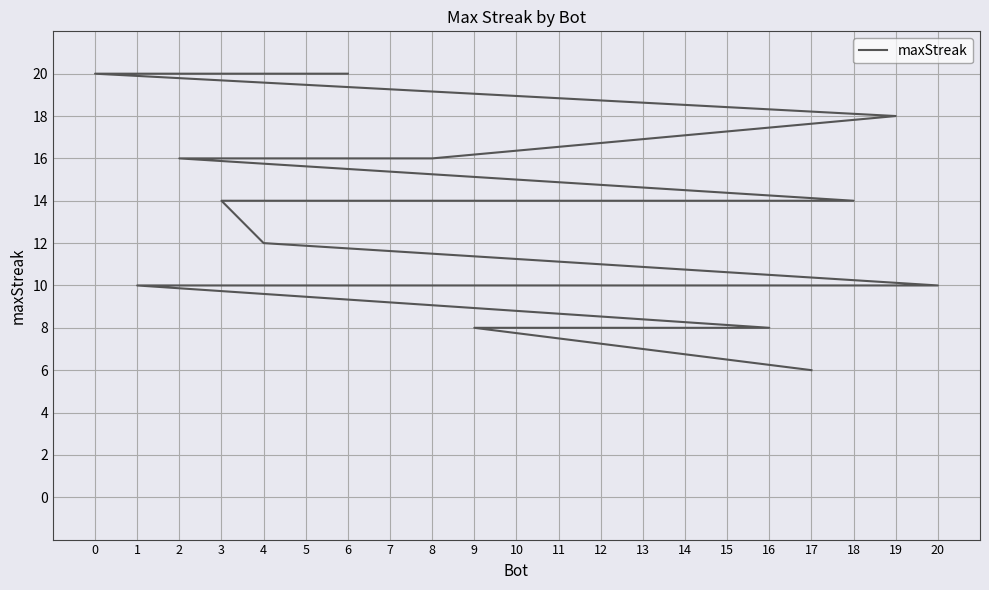

What is the change in value from 6 to 1?

-10